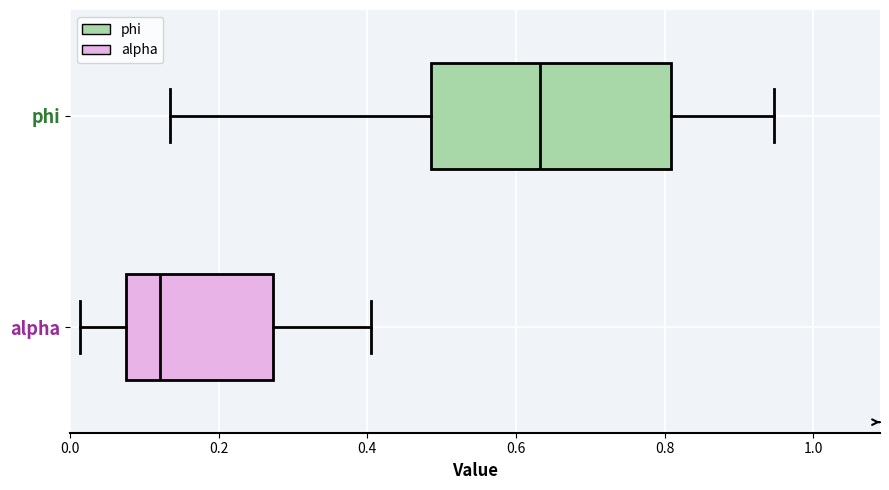

Which box's median line is the furthest to the right?

phi